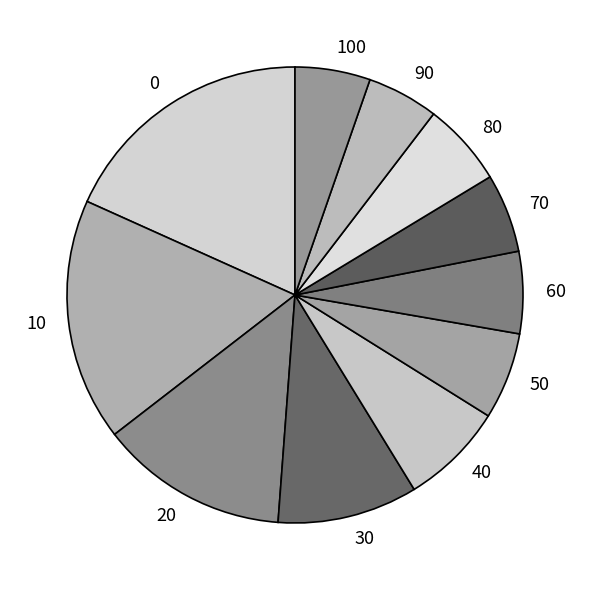

Is it true that 0 is 18% of the pie?

True